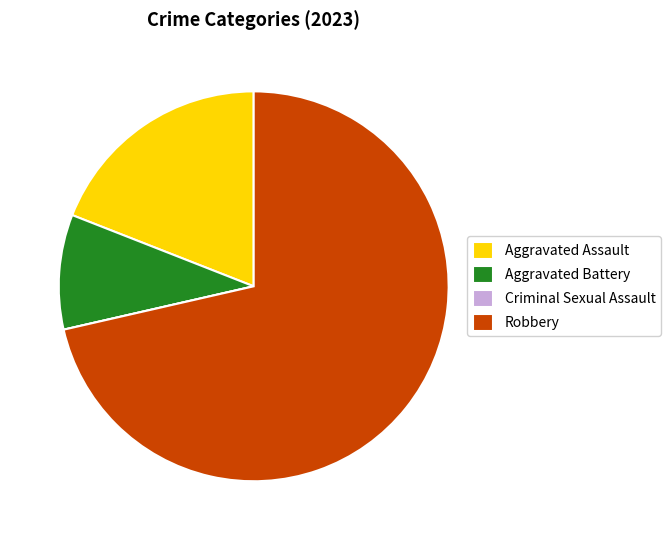

Which has a higher value, Robbery or Aggravated Battery?

Robbery